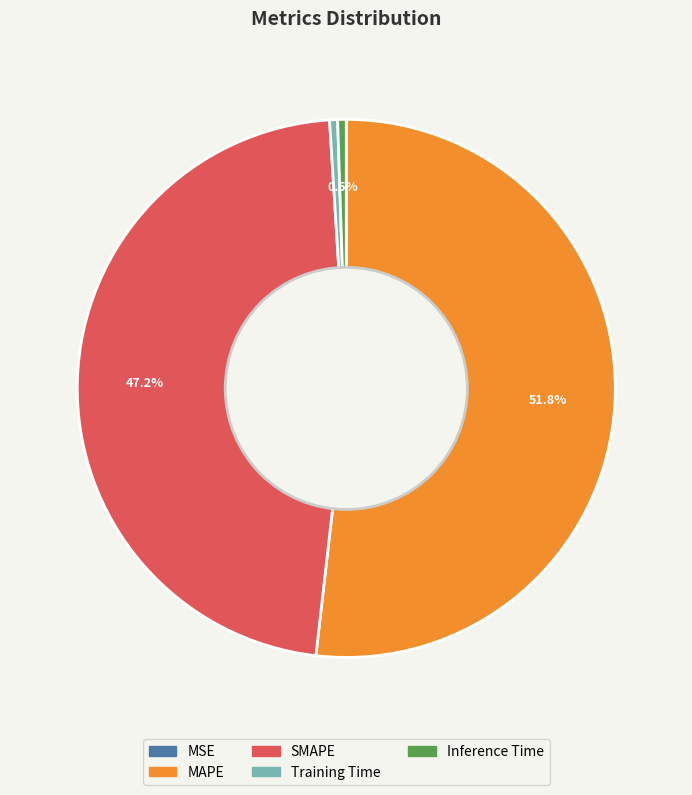

What is the largest slice in the pie chart?

MAPE